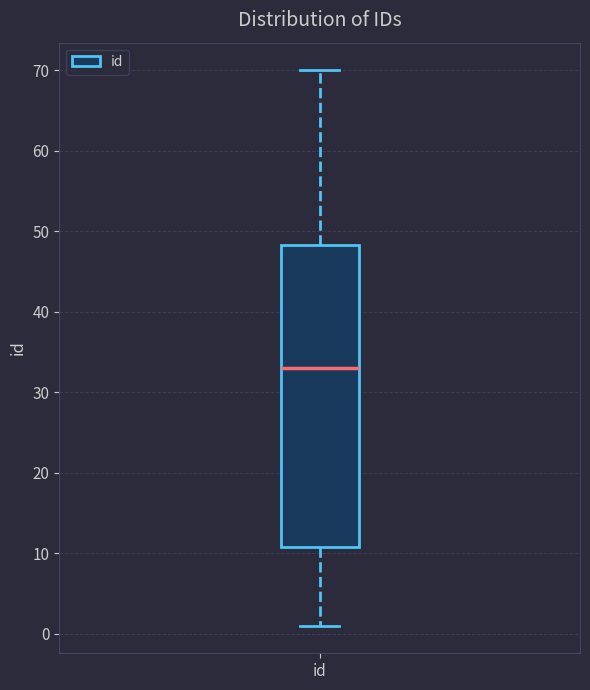

Where is the lower edge of the box for id on the y-axis? The values are not printed on the chart, so give them approximately, as read against the axis.

11